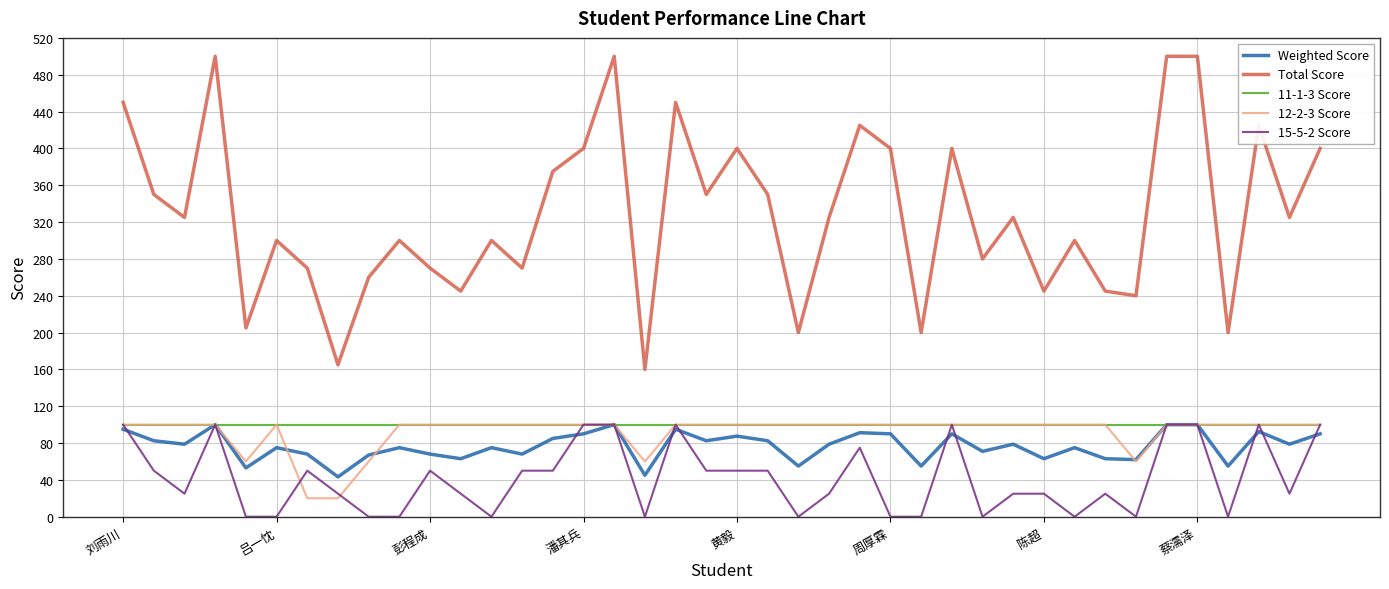

How many values in the 15-5-2 Score series are below 25?

13